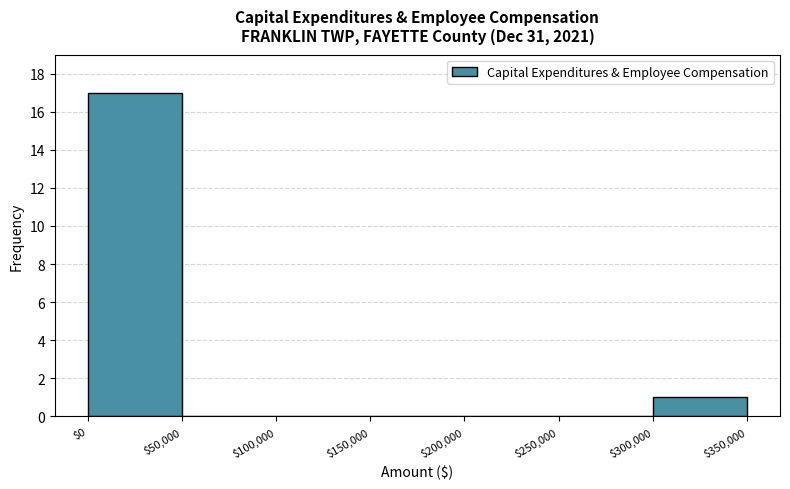

How tall is the bar that spans $300,000 to $350,000 on the x-axis? The values are not printed on the chart, so give them approximately, as read against the axis.

1